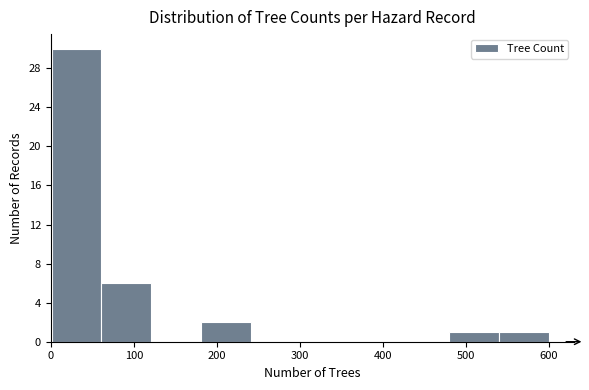

Reading left to right, transcribe this chart: for each bar, give the range it covers on the x-axis and its height. Neither the bar edges nor the heights are printed on the chart, so give them approximately, as read against the axes.

0 to 60: 30
60 to 120: 6
120 to 180: 0
180 to 240: 2
240 to 300: 0
300 to 360: 0
360 to 420: 0
420 to 480: 0
480 to 540: 1
540 to 600: 1